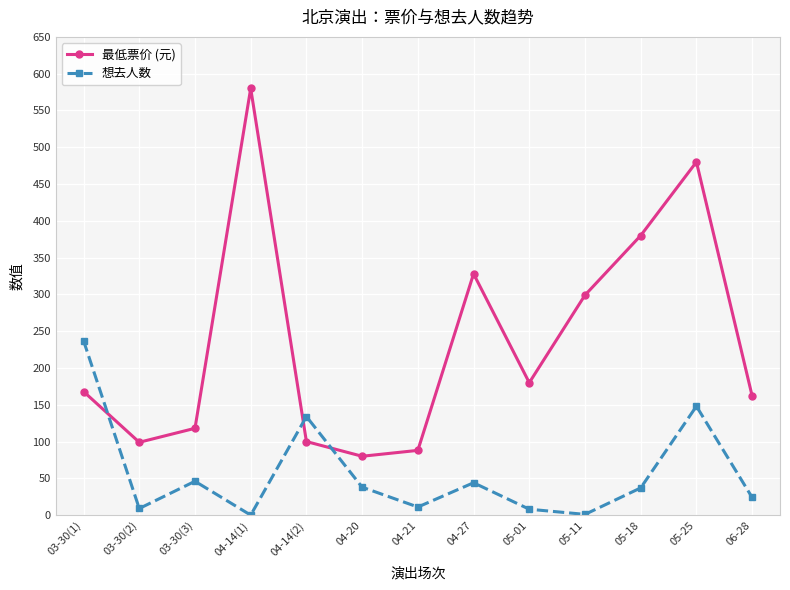

Is it true that 最低票价 (元) equals 88 at 04-21?

True